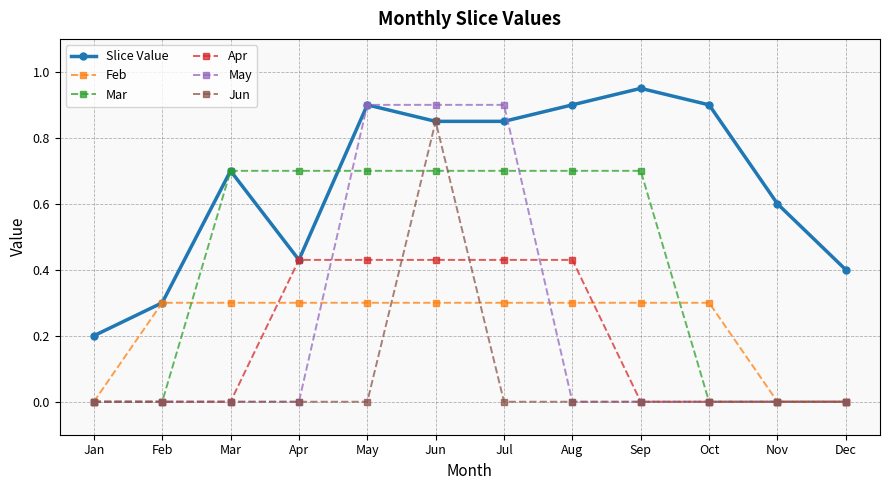

True or false: Slice Value has a value of 0.9 at Sep.

True